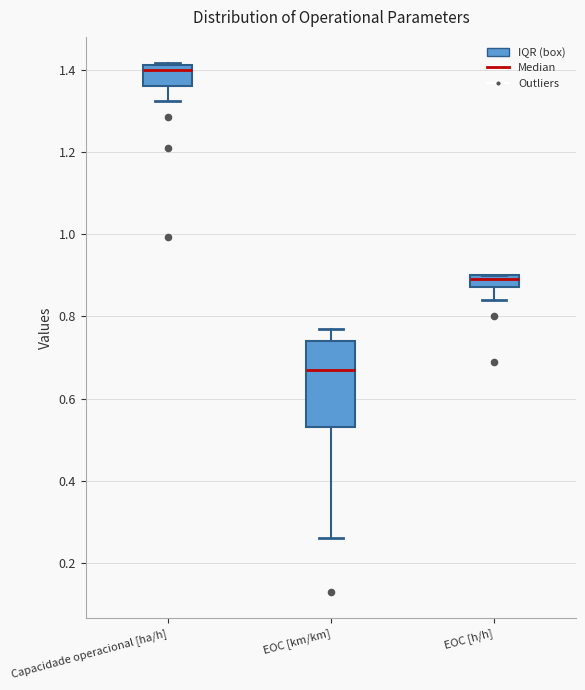

Reading left to right, transcribe this box plot: for each box, give where its median line is, the range the box spans, and where its two whiskers end, as read against the y-axis. The values are not printed on the chart, so give them approximately, as read against the axis.

Capacidade operacional [ha/h]: median 1.40, box 1.36 to 1.42, whiskers 1.32 to 1.42
EOC [km/km]: median 0.68, box 0.54 to 0.74, whiskers 0.26 to 0.78
EOC [h/h]: median 0.90 (just below the box's upper edge), box 0.88 to 0.90, whiskers 0.84 to 0.90